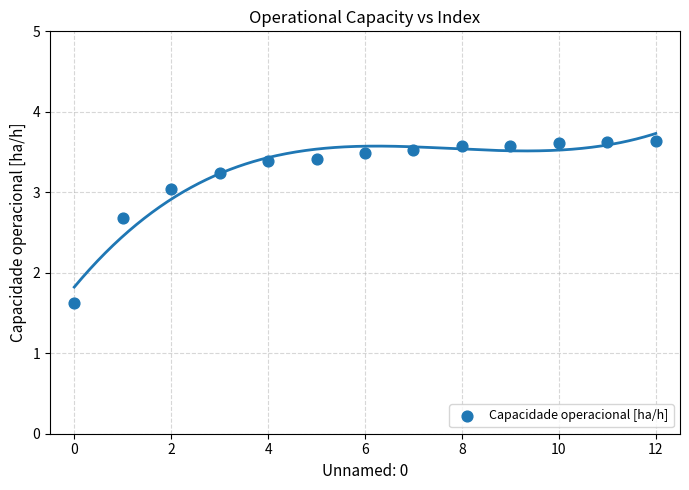

What is the range of Y values (max minus min)?

2.0